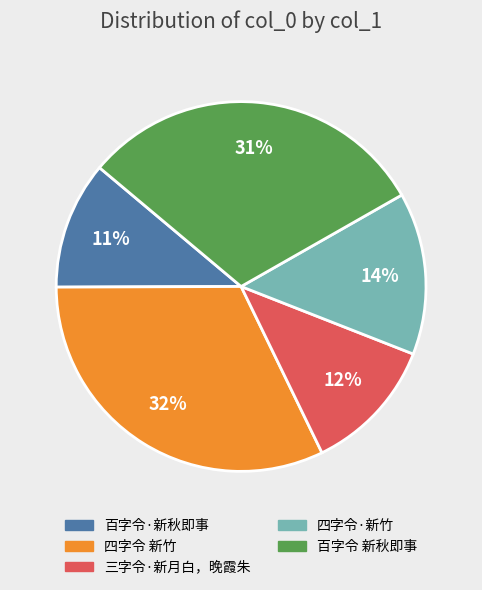

What is the largest slice in the pie chart?

四字令 新竹